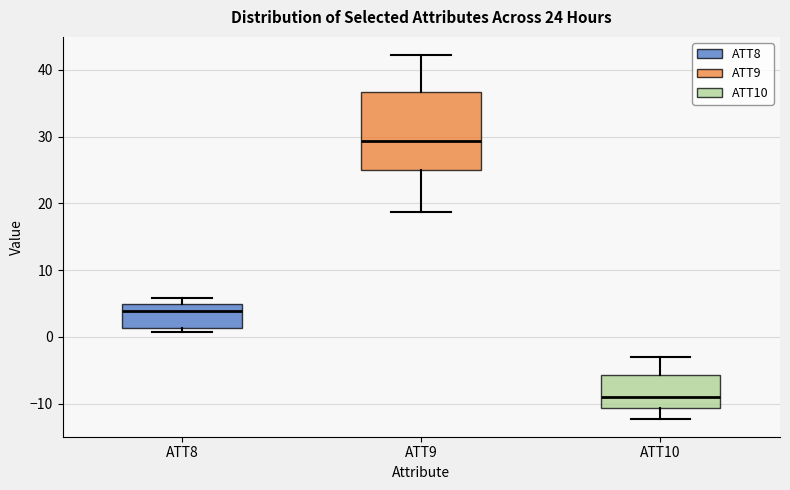

Comparing the boxes themselves (not the whiskers), which one is the tallest?

ATT9